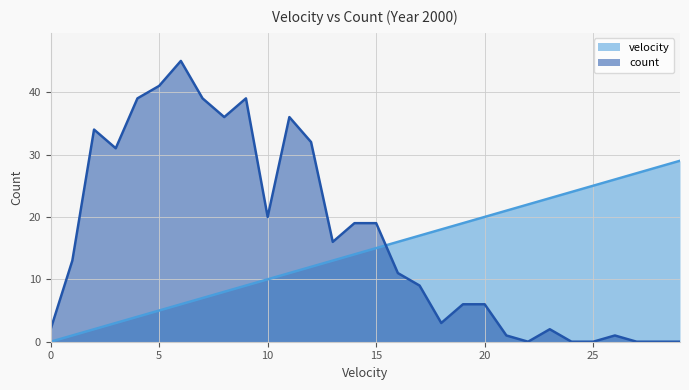

What is the value of the velocity point at the 8th from the left?

7